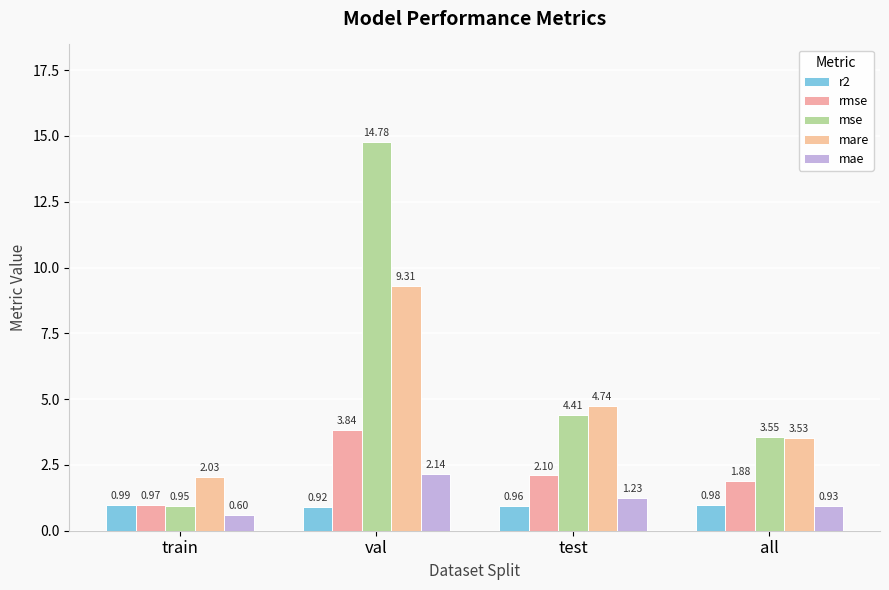

At which category is the sum across all series the highest?

val